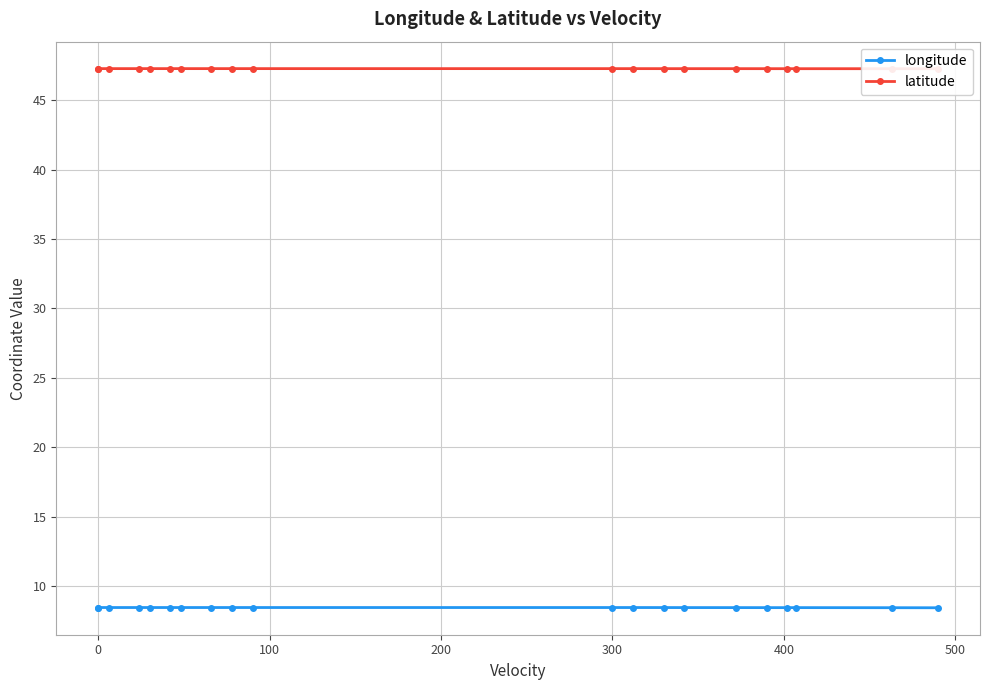

What is the value of the longitude point at the 18th from the left?

8.4